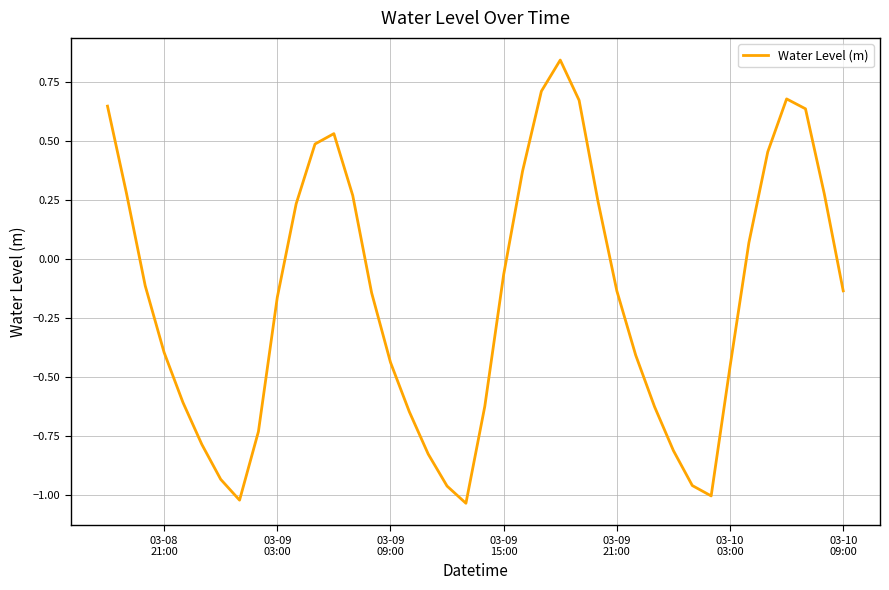

What is the difference between the maximum and minimum values?

1.9